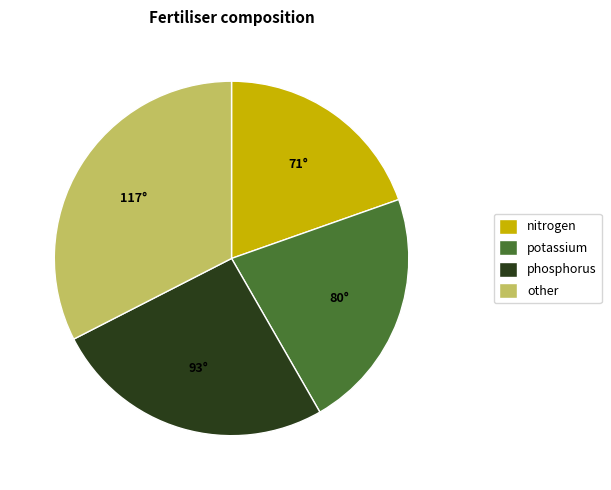

Does any single category account for the majority?

No